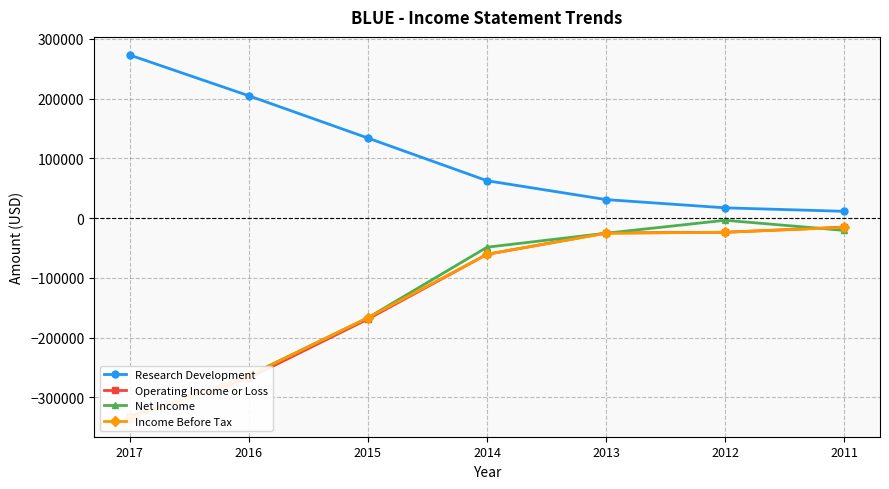

Rank the series by their maximum value, from highest to lowest.

Research Development, Net Income, Operating Income or Loss, Income Before Tax